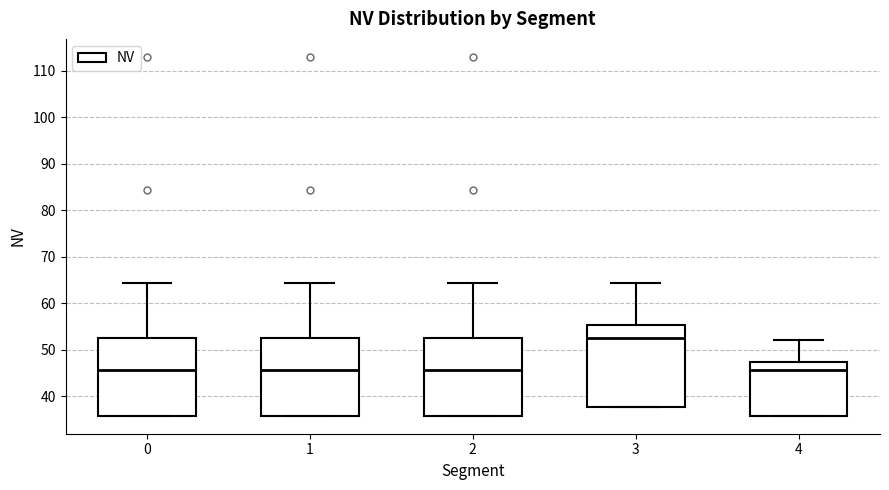

Comparing the boxes themselves (not the whiskers), which one is the tallest?

3